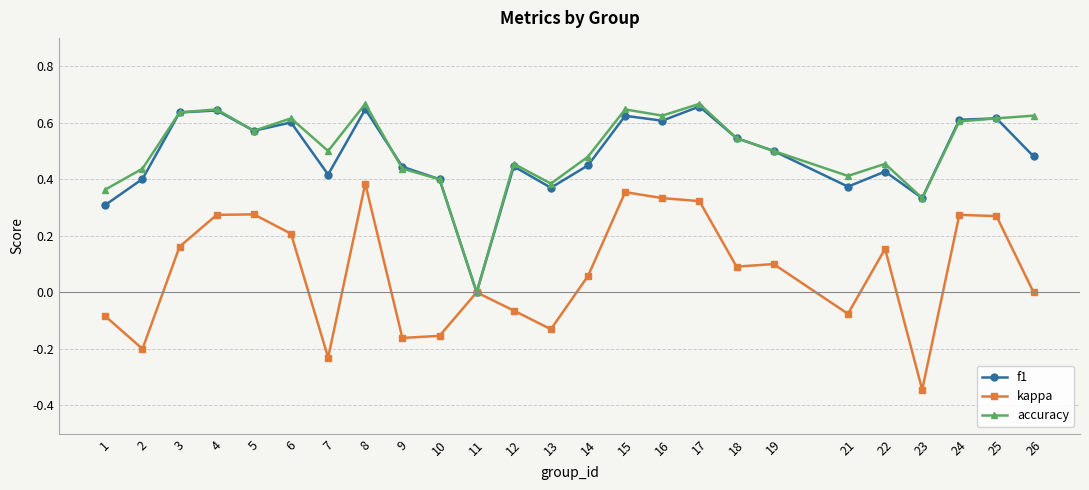

Which series has the largest total across all categories?

accuracy